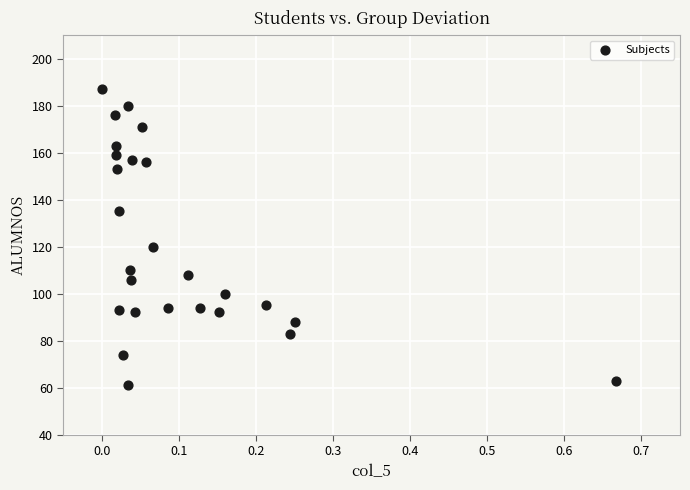

What Y value in the scatter plot is closest to 124?

120